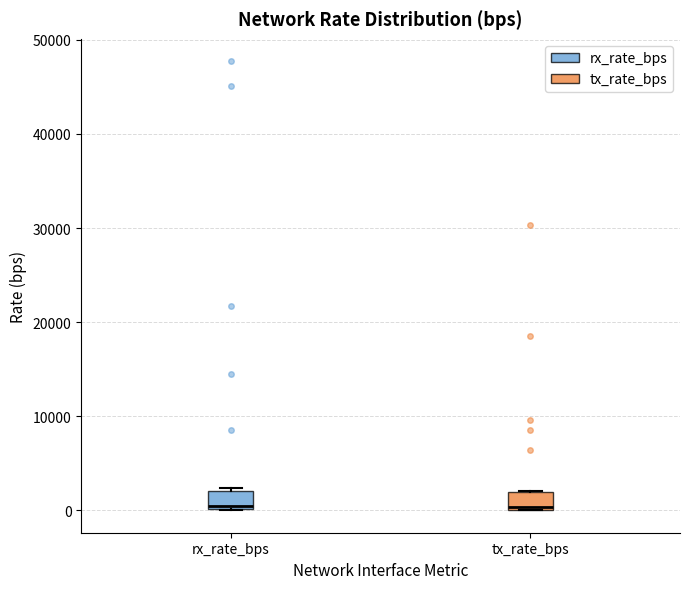

Where is the lower edge of the box for tx_rate_bps on the y-axis? The values are not printed on the chart, so give them approximately, as read against the axis.

0